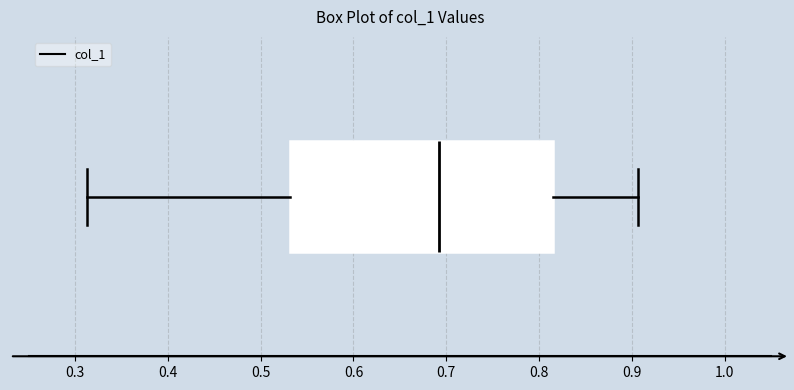

Where does the median line of the box sit on the x-axis? The values are not printed on the chart, so give them approximately, as read against the axis.

0.69